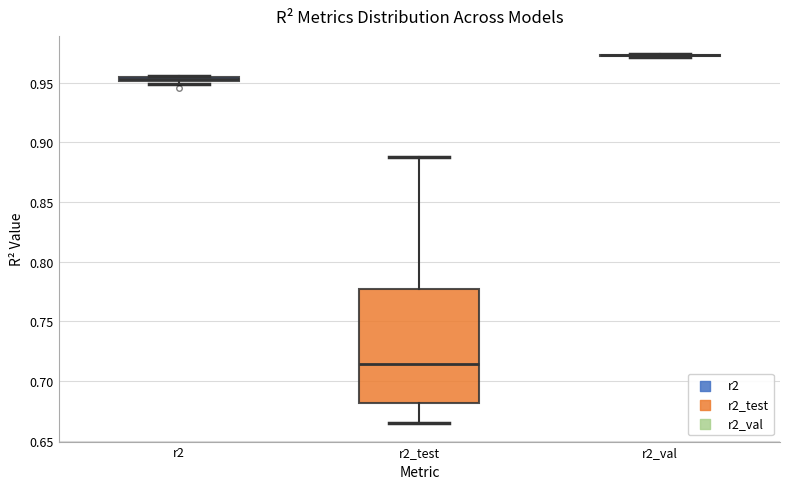

Where is the lower edge of the box for r2 on the y-axis? The values are not printed on the chart, so give them approximately, as read against the axis.

0.950